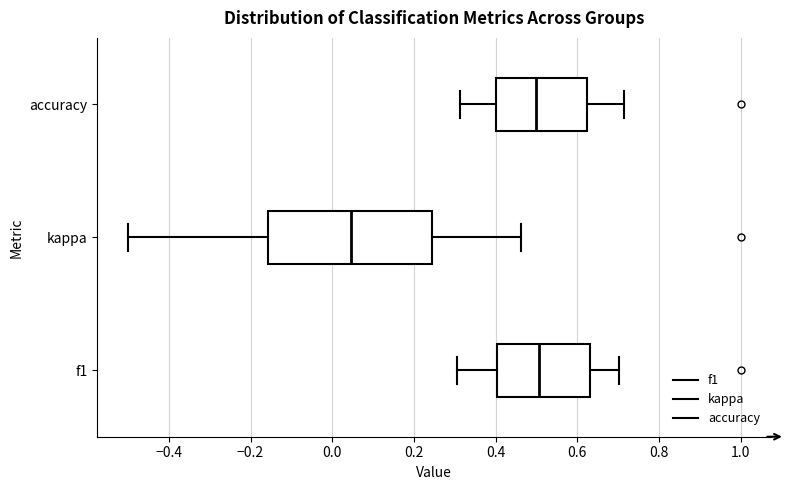

Reading bottom to top, read every box against the x-axis: the position of its median line, the range the box covers, and the ends of its whiskers. The values are not printed on the chart, so give them approximately, as read against the axis.

f1: median 0.50, box 0.40 to 0.64, whiskers 0.30 to 0.70
kappa: median 0.04, box -0.16 to 0.24, whiskers -0.50 to 0.46
accuracy: median 0.50, box 0.40 to 0.62, whiskers 0.32 to 0.72